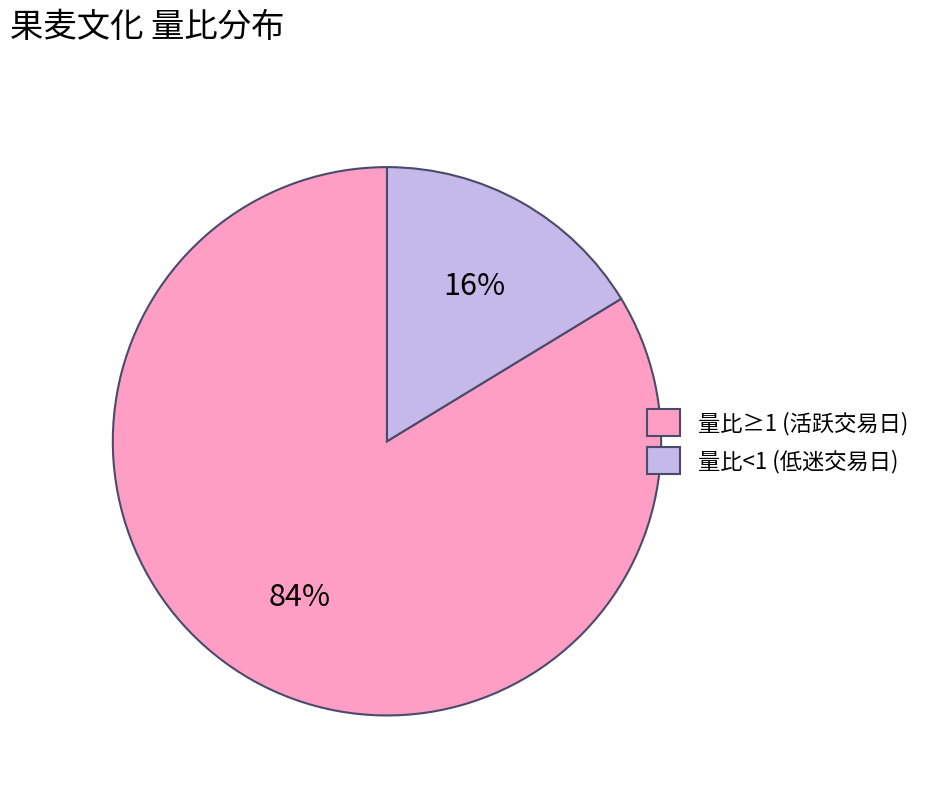

Rank the categories by value from lowest to highest.

量比<1 (低迷交易日), 量比≥1 (活跃交易日)